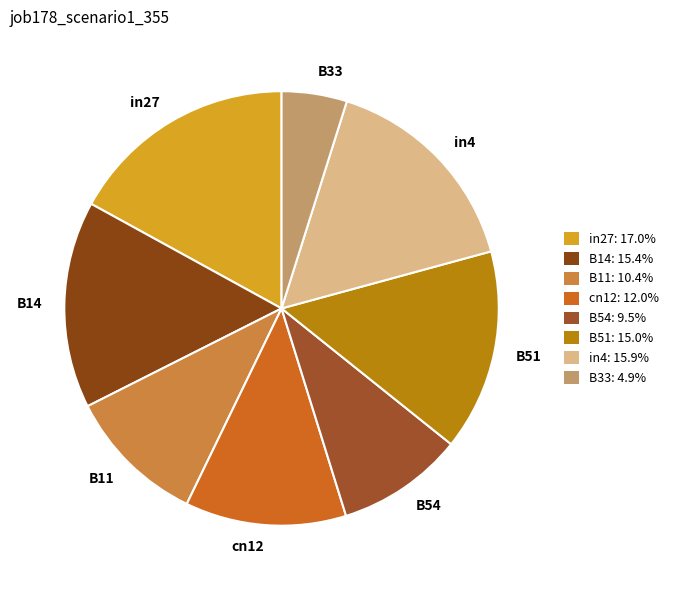

What is the ratio of the value at in27 to the value at in4?

1.1